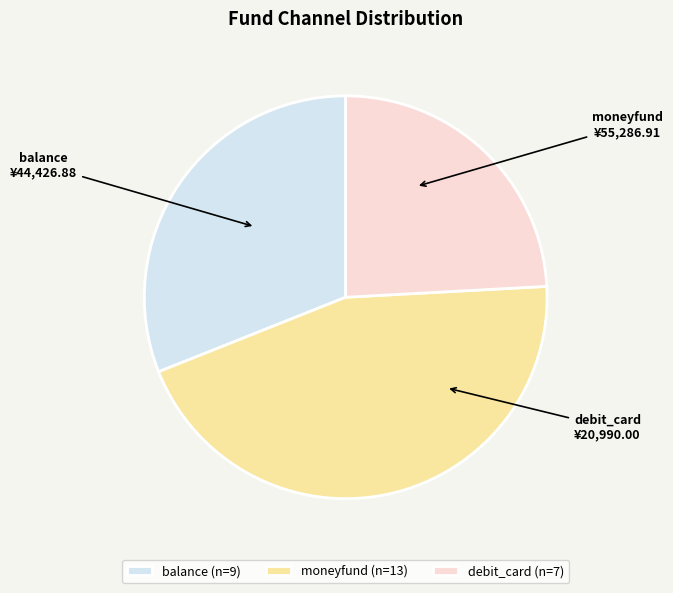

Between debit_card and balance, which is larger?

balance